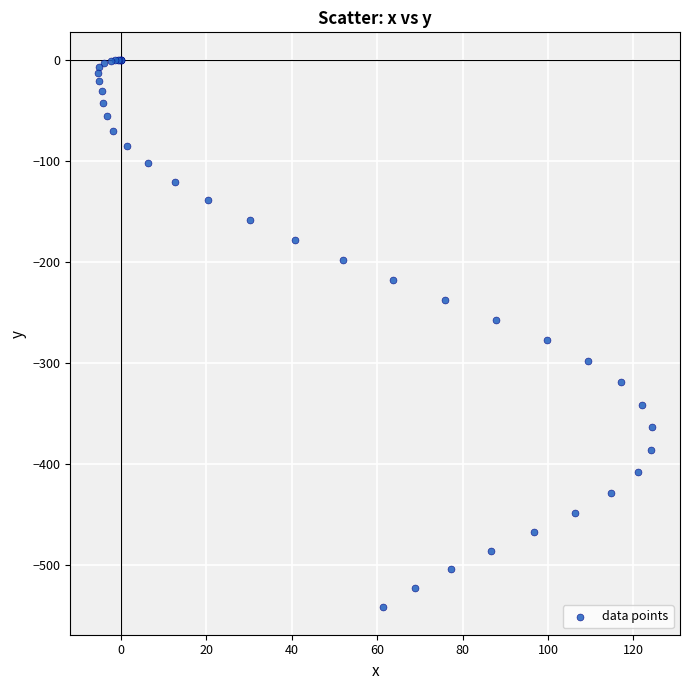

What Y value in the scatter plot is closest to -270?

-276.7